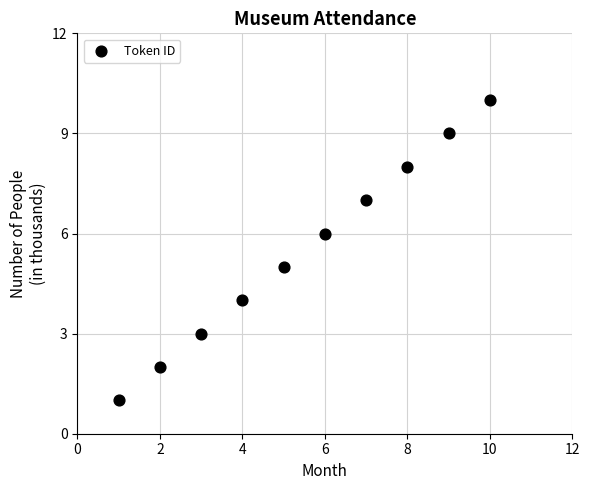

What is the average Y value?

6